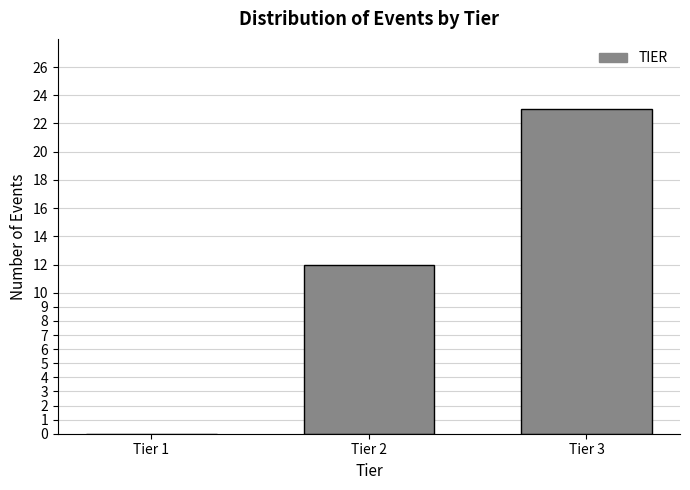

Where is the data nearest to the value 11?

Tier 2